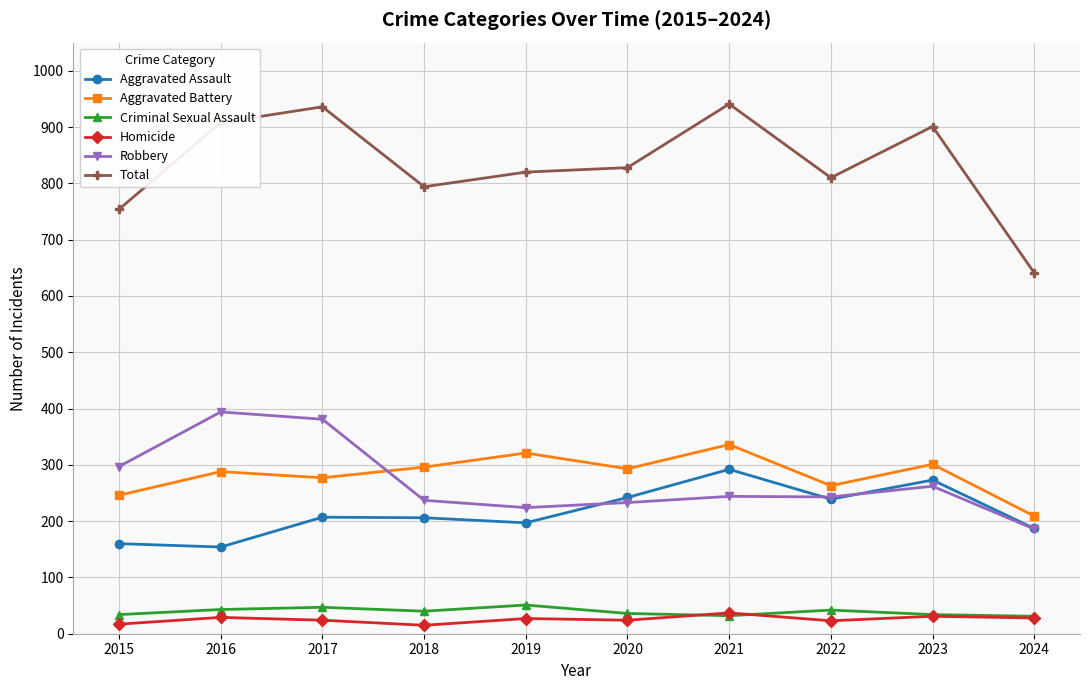

What is the maximum value for Homicide?

37